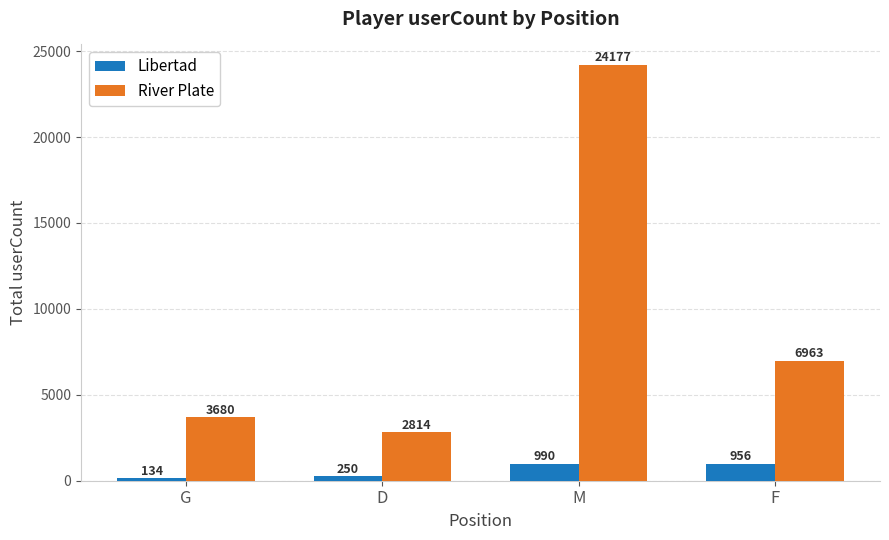

Is it true that Libertad equals 134 at G?

True